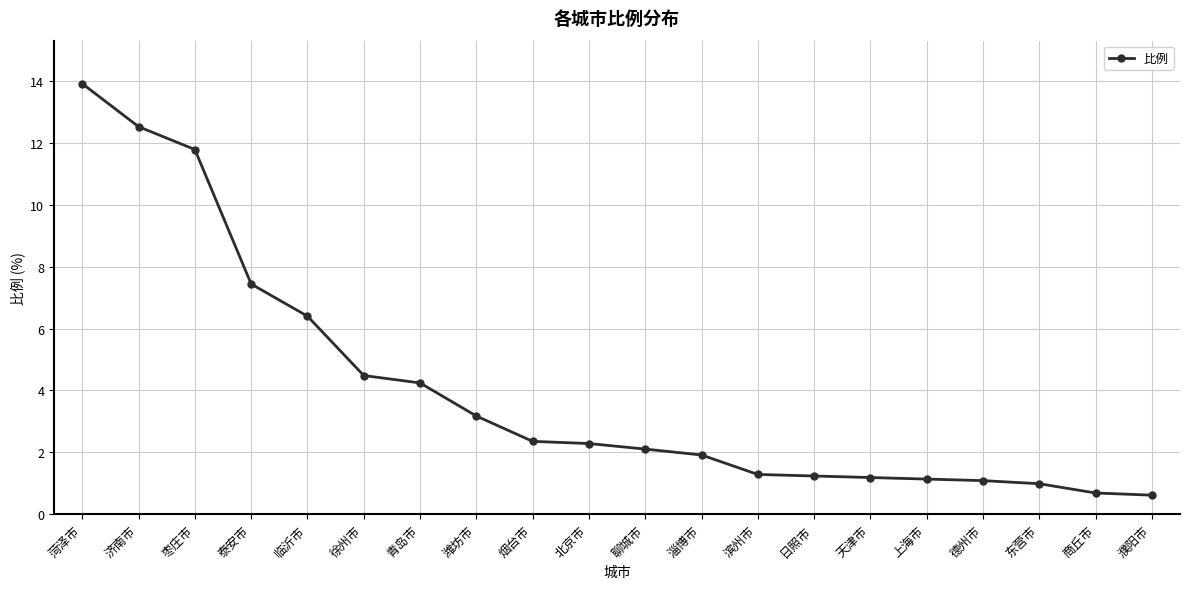

Between 濮阳市 and 徐州市, which is larger?

徐州市